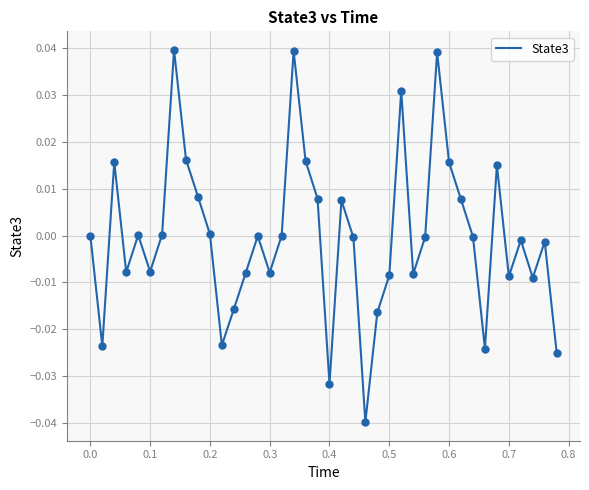

How many lines are shown in the chart?

1